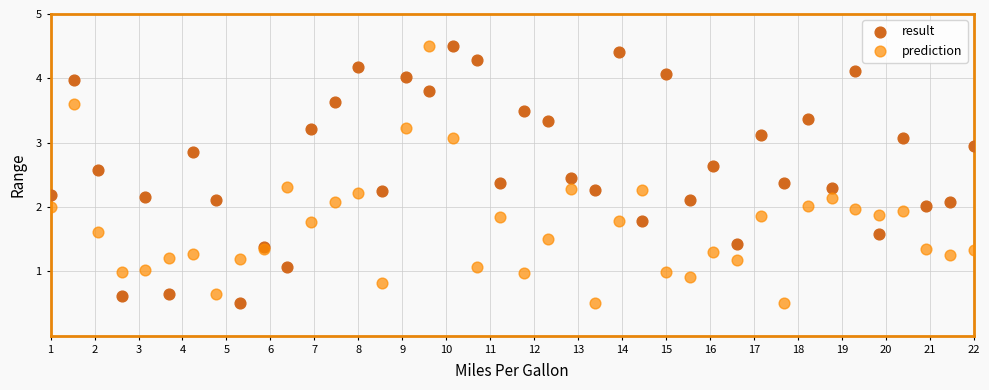

What is the X range (max minus min) for the scatter plot?

21.0